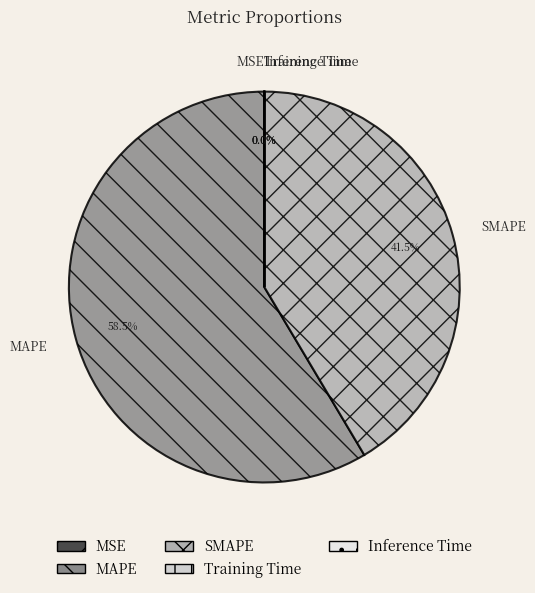

Which category accounts for the majority?

MAPE